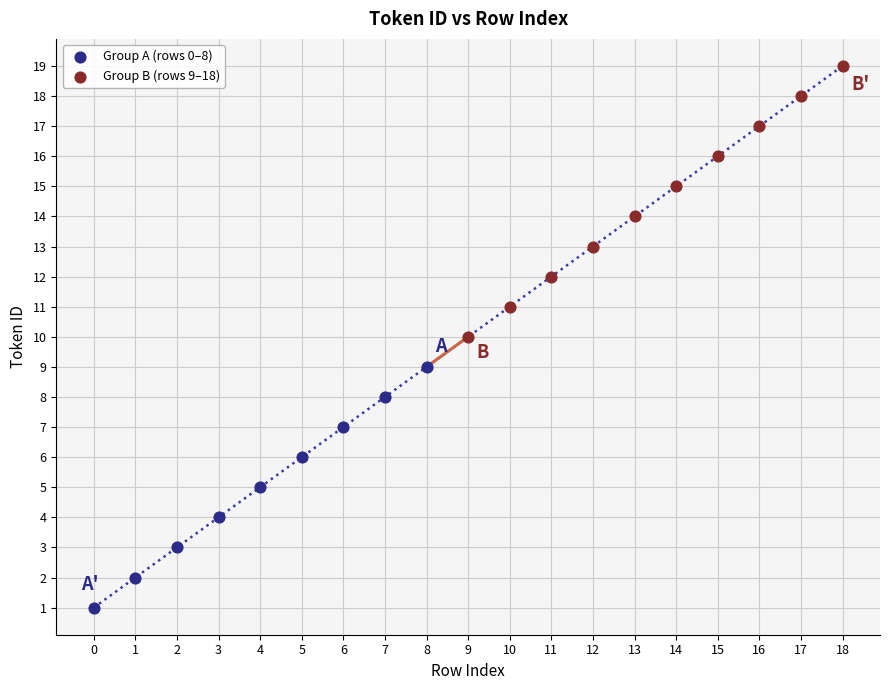

Which series has the widest spread of Y values?

Group B (rows 9–18)